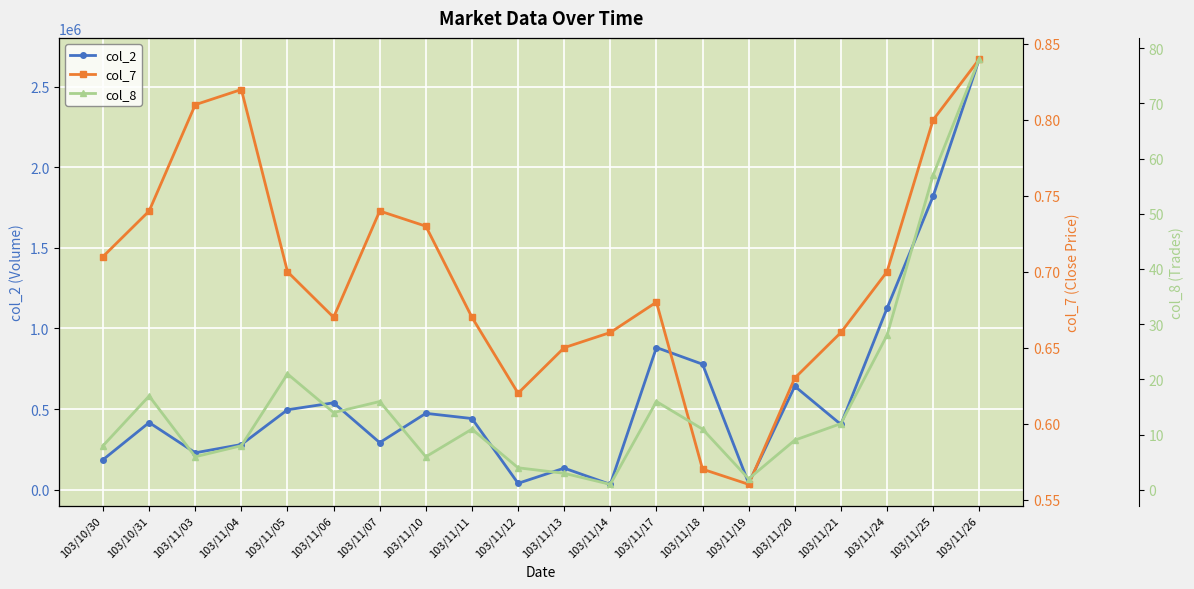

What is the value of the col_2 point at the 19th from the left?

1820150